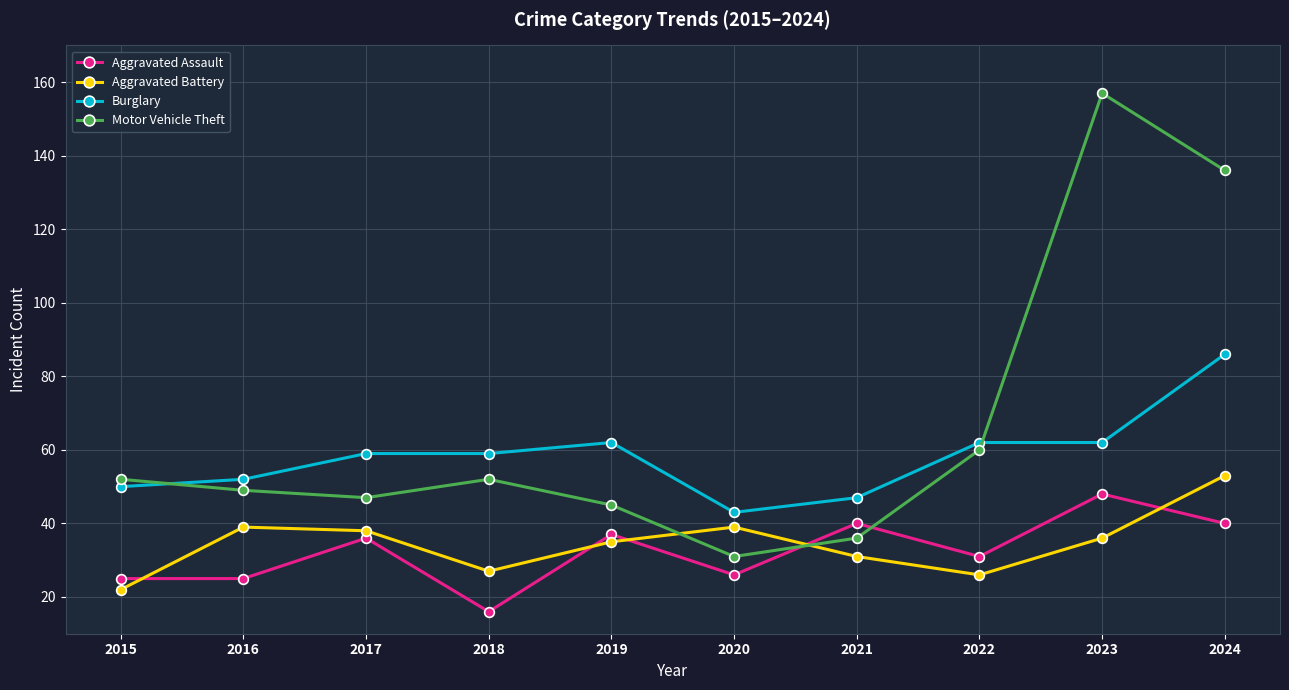

List the series in order of their peak value, highest first.

Motor Vehicle Theft, Burglary, Aggravated Battery, Aggravated Assault